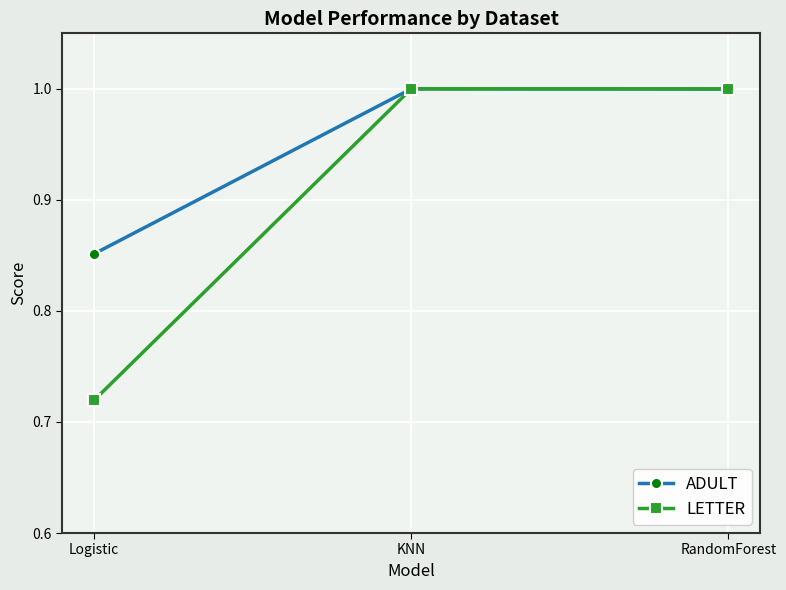

What is the difference between the second highest and minimum values in the ADULT series?

0.1